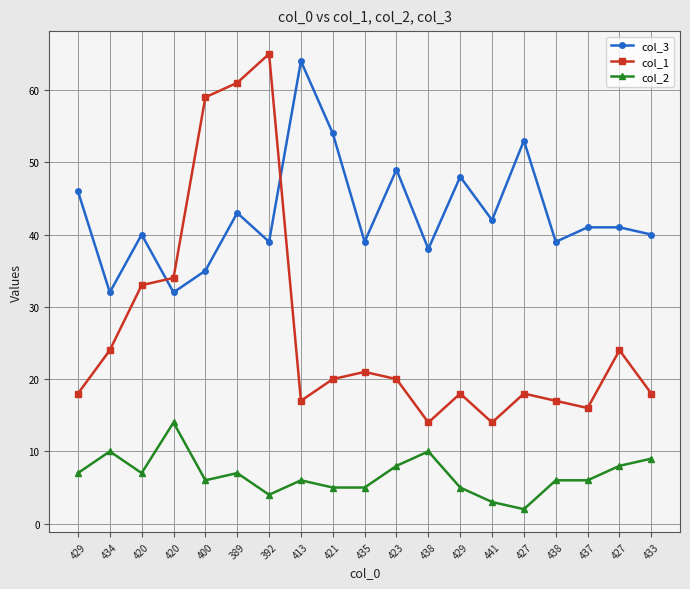

What is the lowest value of the col_2 series?

2